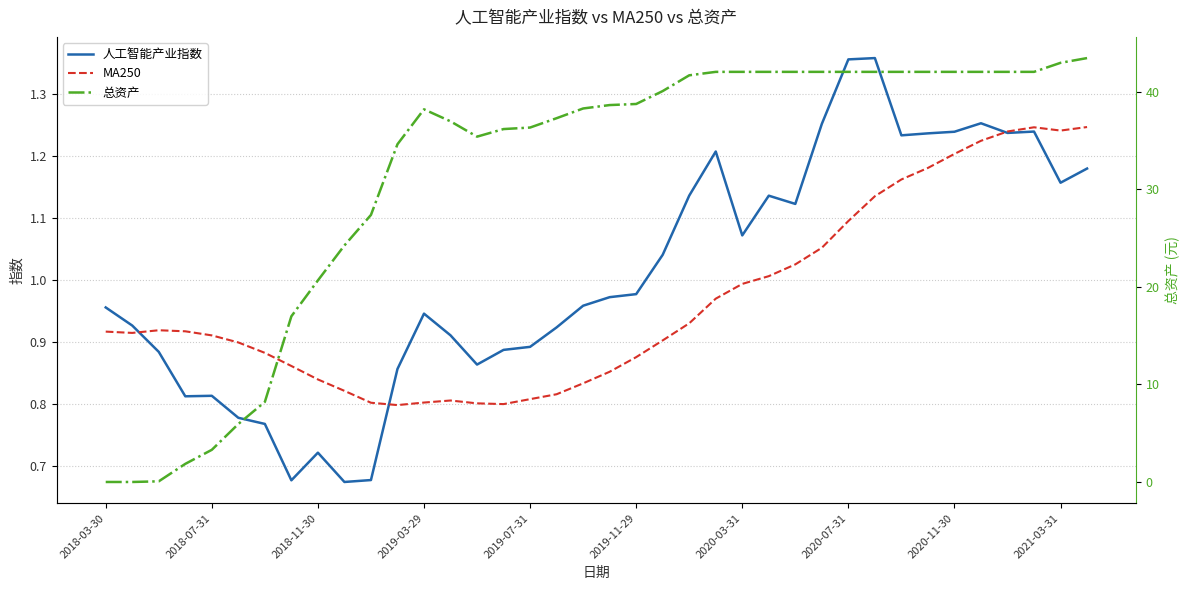

Which series has the widest spread of values?

总资产